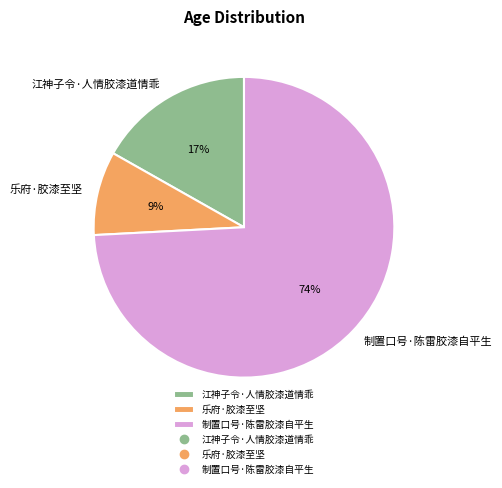

The 江神子令·人情胶漆道情乖 slice represents 6% of the pie. True or false?

False